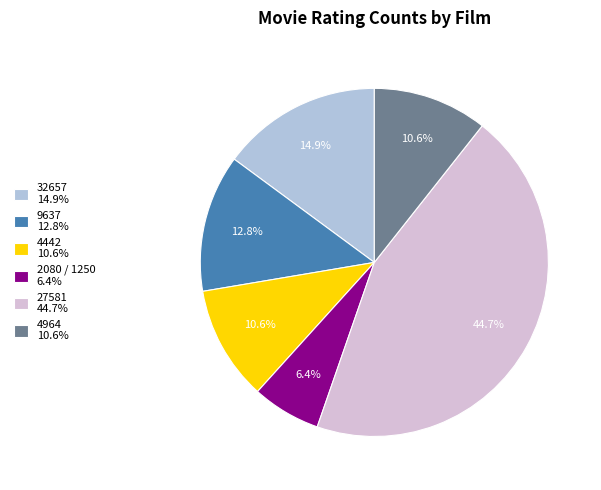

What percentage is NOT represented by 4442?

89.4%